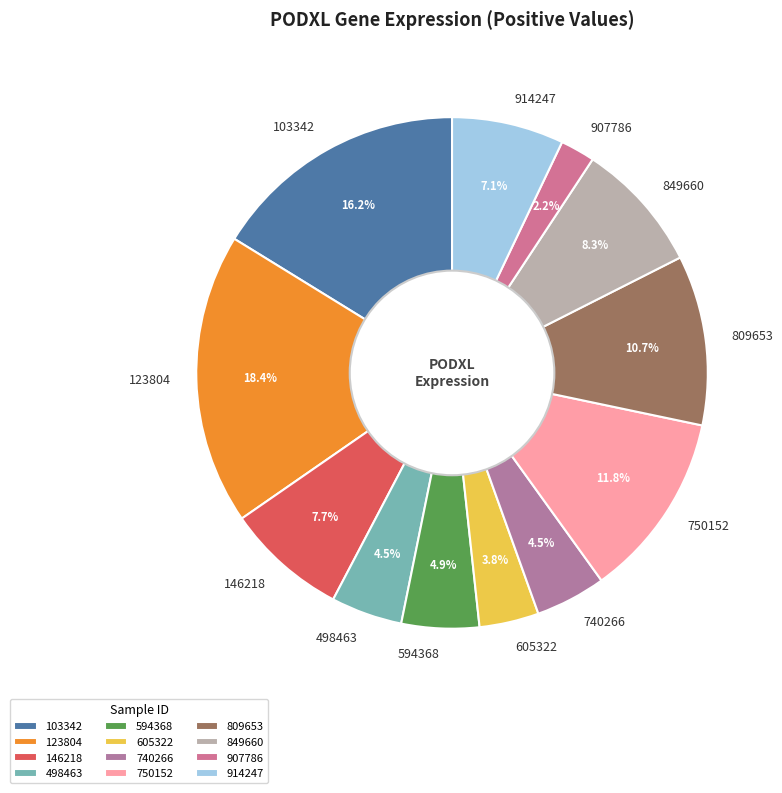

Is 594368 the majority of the pie?

No